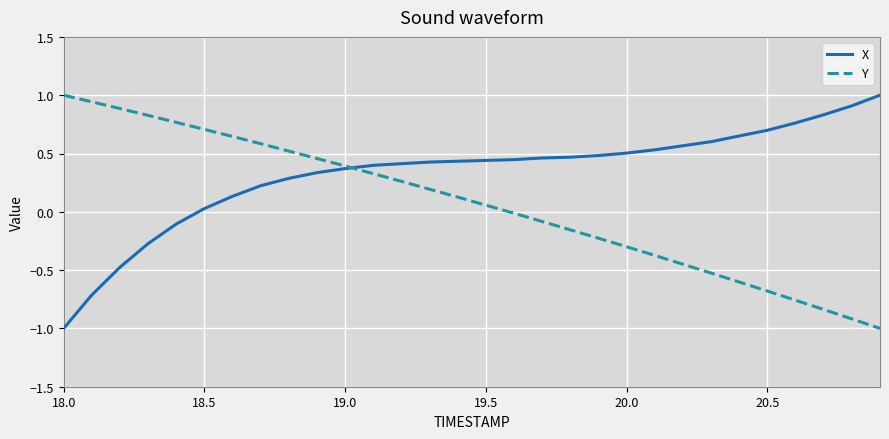

Rank the series by their average value, from highest to lowest.

X, Y